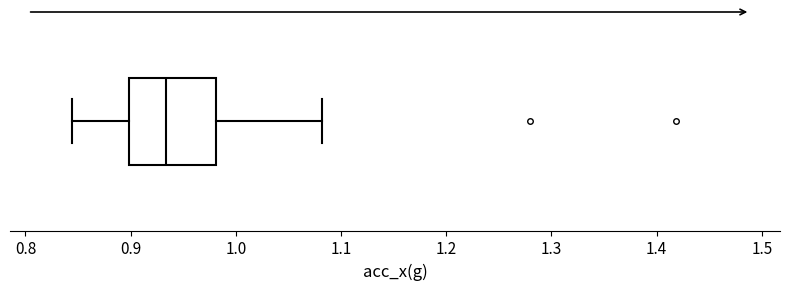

Transcribe this box plot: give where the median line is, the range the box spans, and where the two whiskers end, as read against the x-axis. The values are not printed on the chart, so give them approximately, as read against the axis.

median 0.93, box 0.90 to 0.98, whiskers 0.84 to 1.08